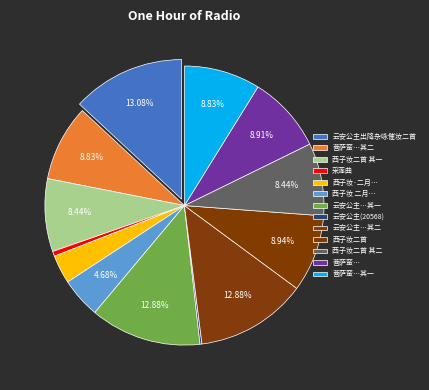

True or false: 西子妆二首 其一 accounts for 1% of the total.

False